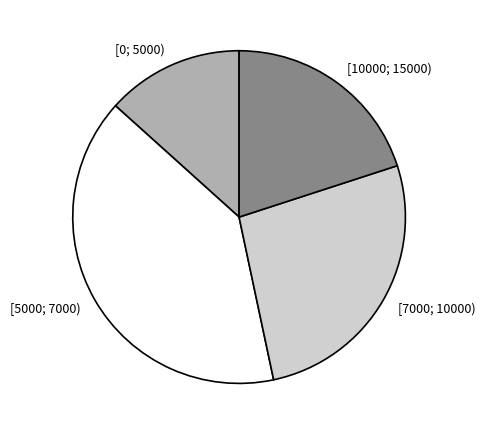

Is the sum of [5000; 7000) and [10000; 15000) greater than half?

Yes